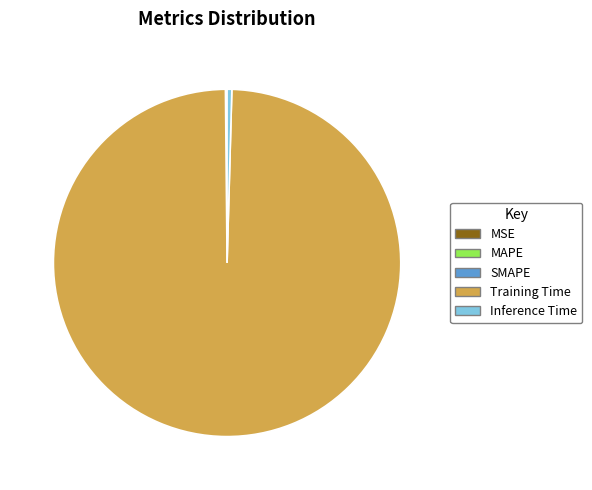

True or false: Training Time accounts for 89% of the total.

False